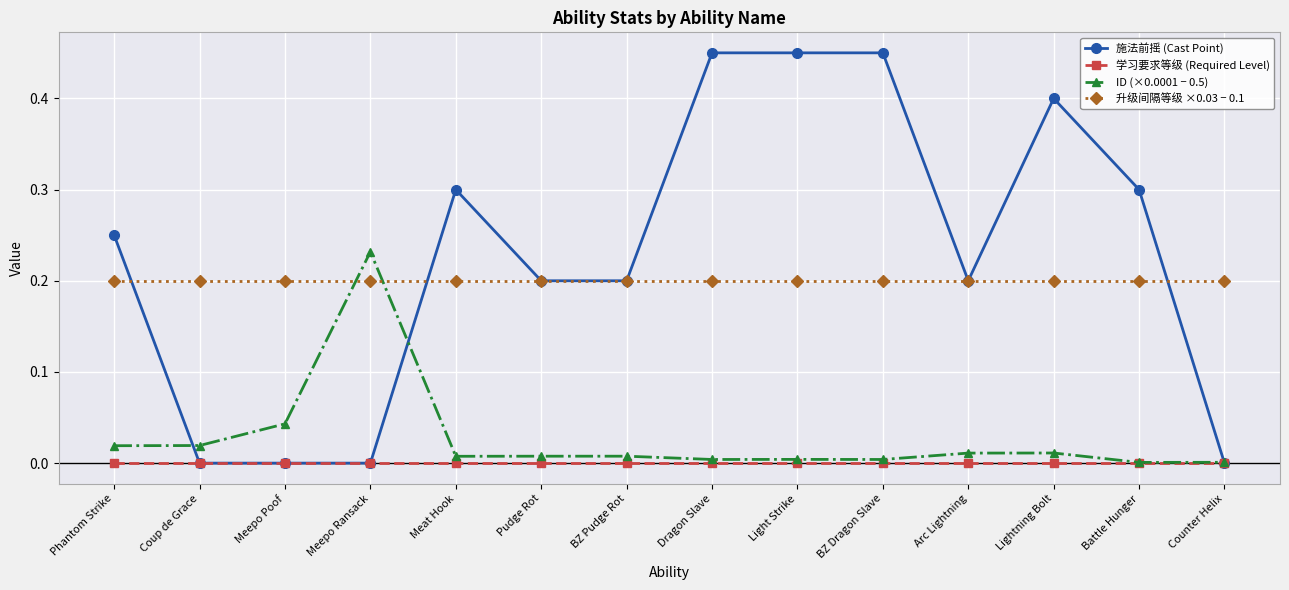

Which series has the widest spread of values?

施法前摇 (Cast Point)